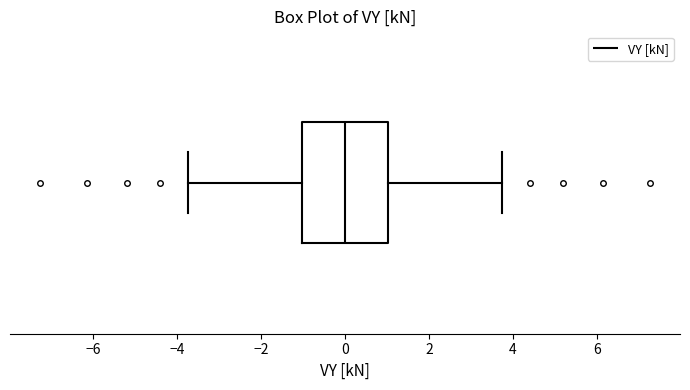

Read this box plot against the x-axis: the position of the median line, the range covered by the box, and the ends of both whiskers. The values are not printed on the chart, so give them approximately, as read against the axis.

median 0.0, box -1.0 to 1.0, whiskers -3.8 to 3.8